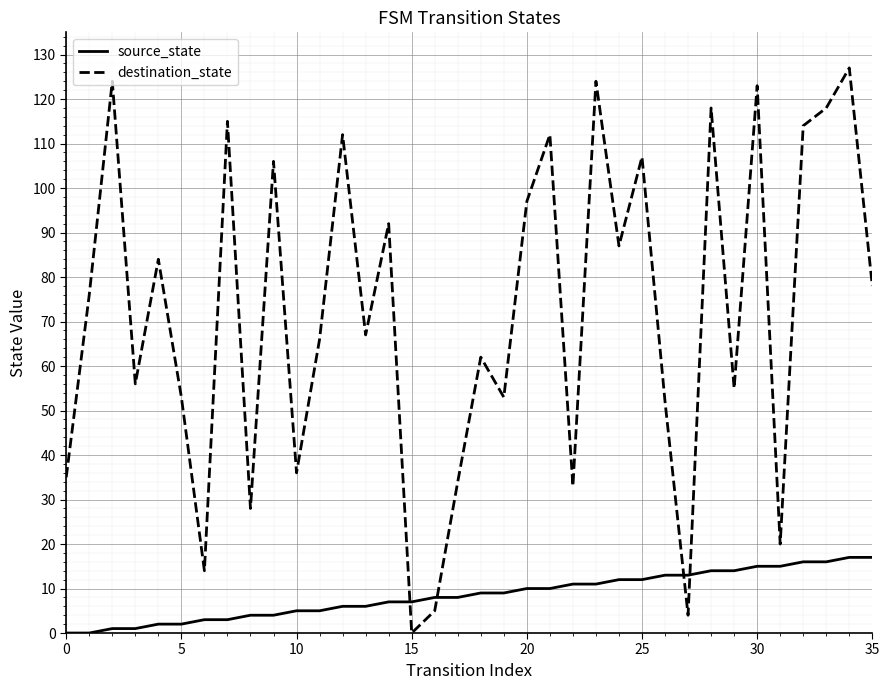

Rank the series by their average value, from lowest to highest.

source_state, destination_state